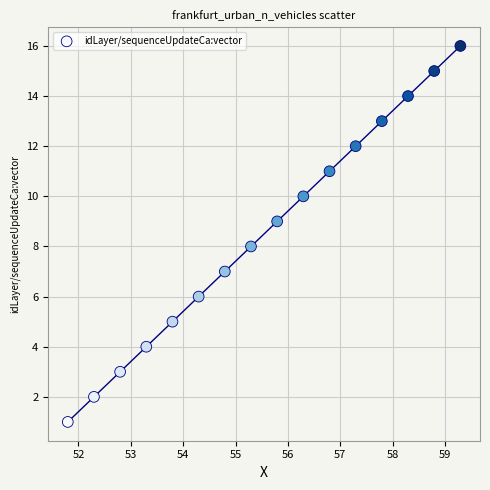

What is the range of Y values (max minus min)?

15